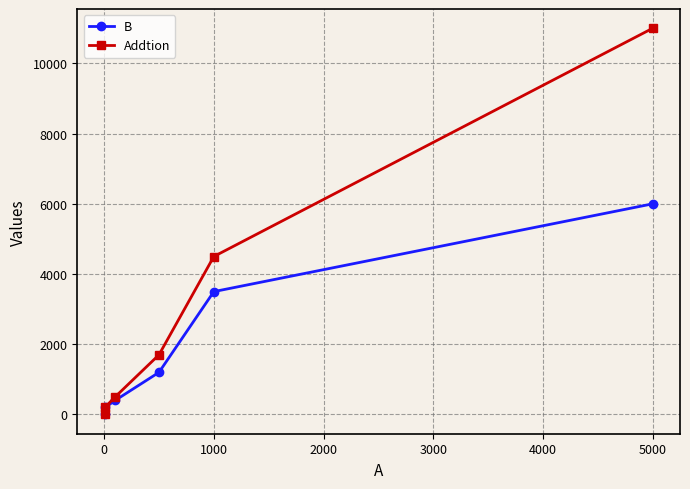

Which series has the largest total across all categories?

Addtion